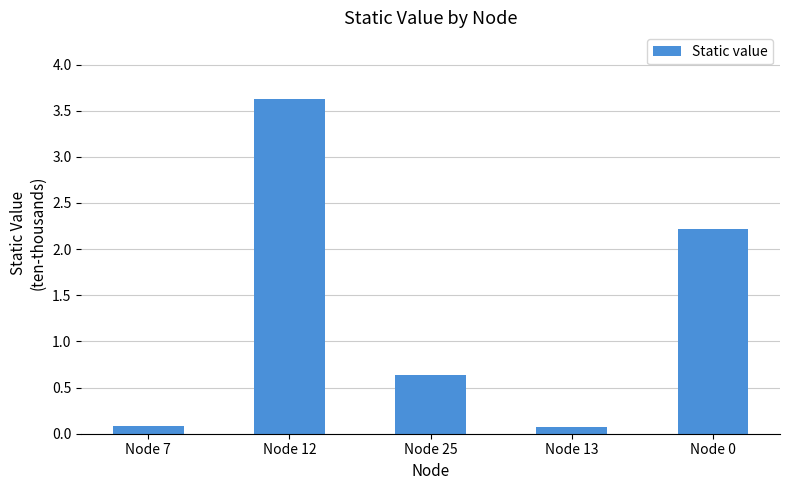

What is the ratio of the value at Node 12 to the value at Node 0?

1.6